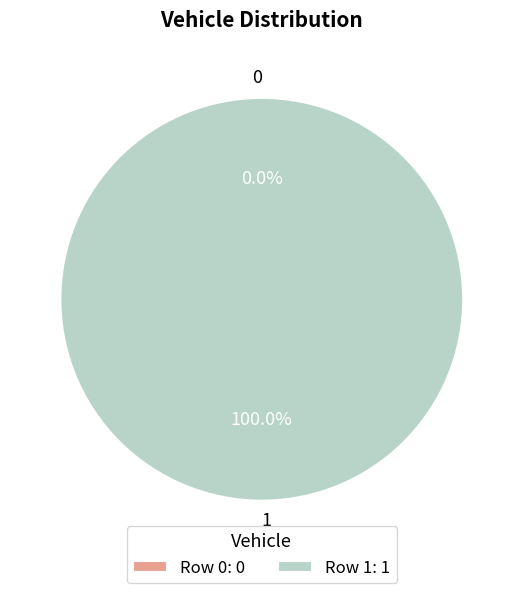

What is the change in value from 0 to 1?

+1